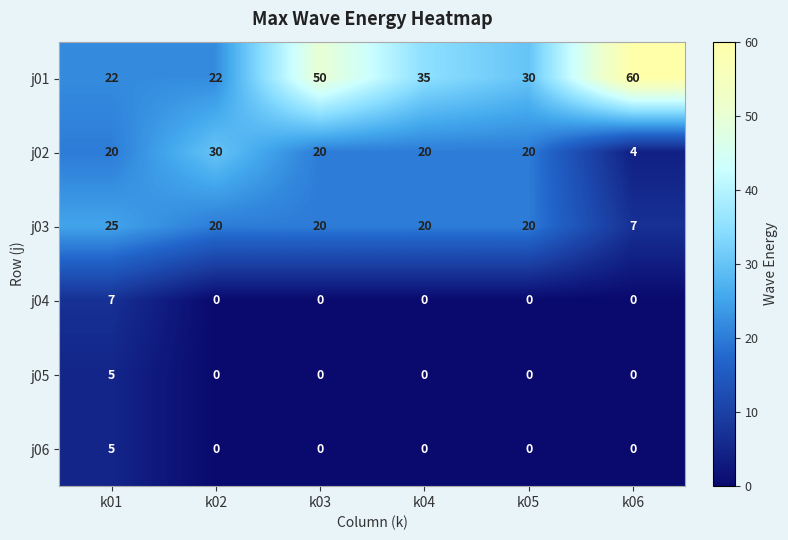

What is the total value across all series at k05?

70